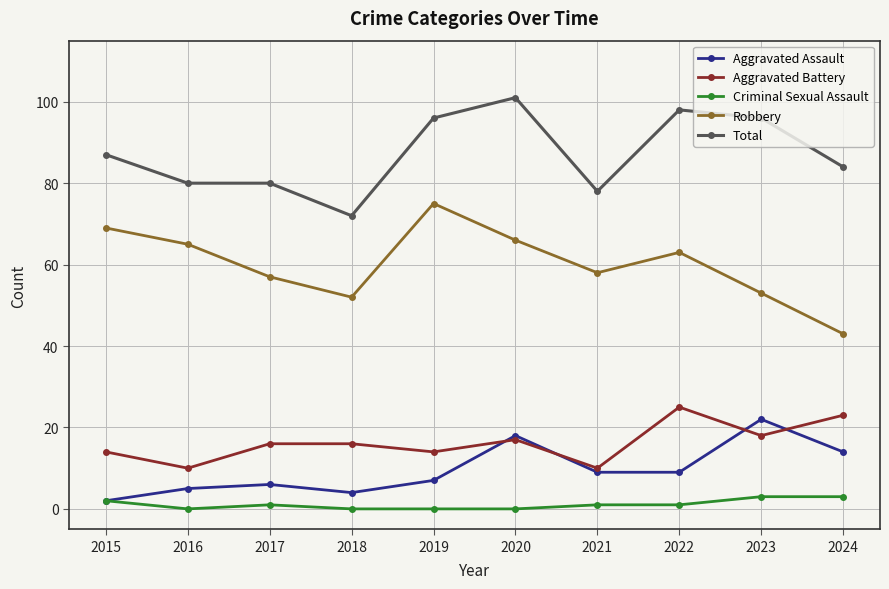

At which label is Aggravated Battery closest to 17?

2020